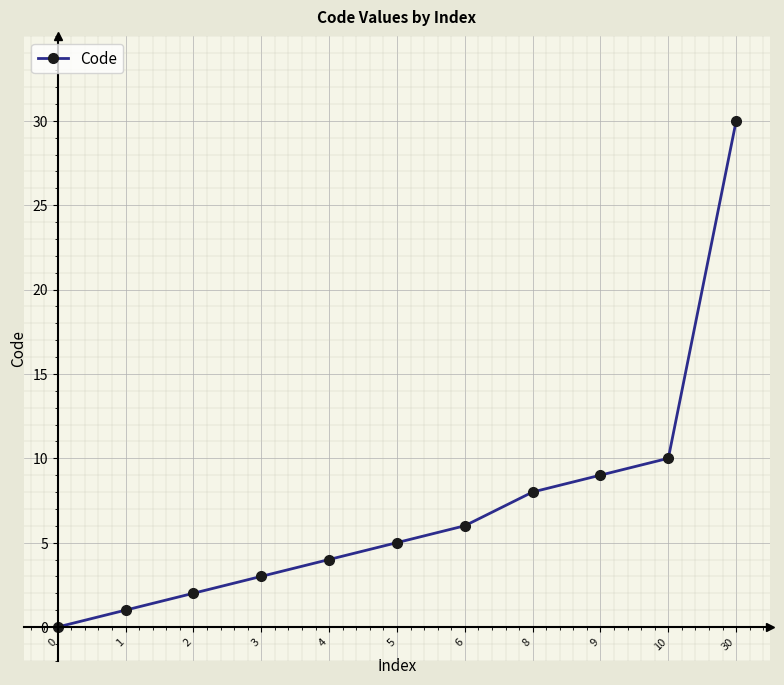

Is this an area chart (filled region under the line)?

No